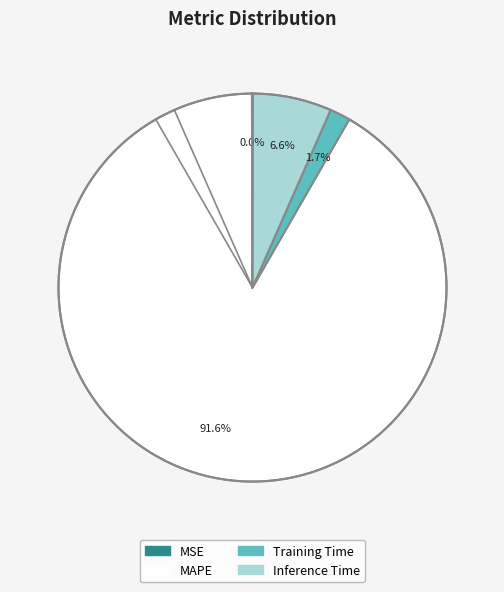

Which slice is the largest?

MAPE